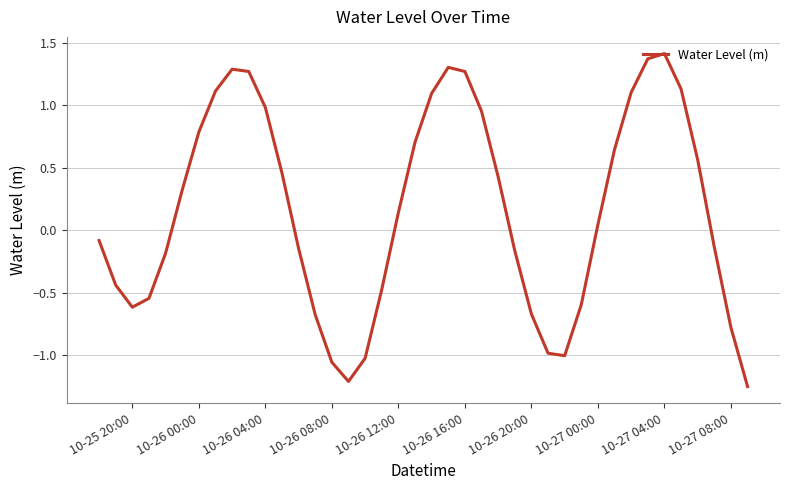

How many values are below 0?

19